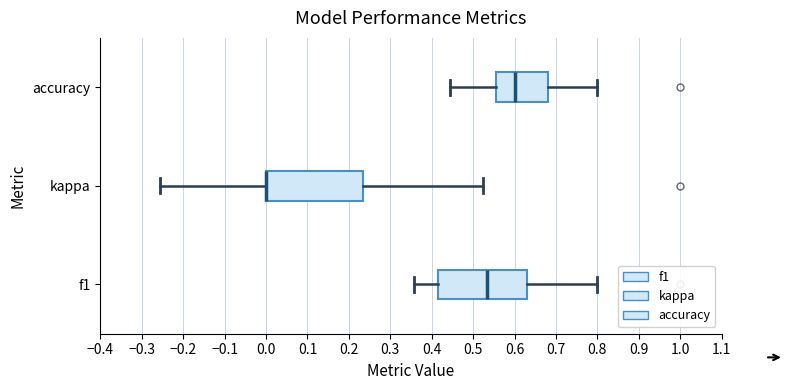

Comparing the boxes themselves (not the whiskers), which one is the widest?

kappa